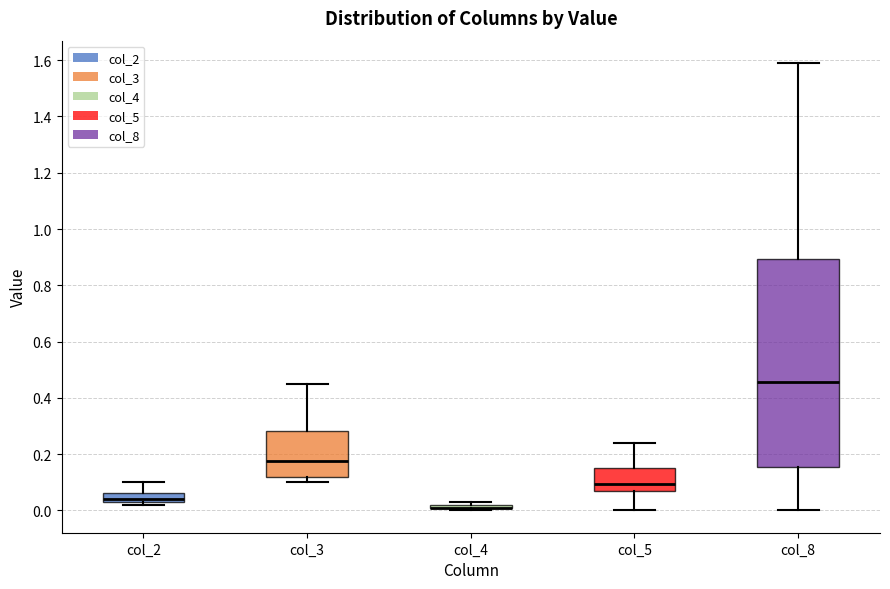

Reading left to right, transcribe this box plot: for each box, give where its median line is, the range the box spans, and where its two whiskers end, as read against the y-axis. The values are not printed on the chart, so give them approximately, as read against the axis.

col_2: median 0.04 (just above the box's lower edge), box 0.04 to 0.06, whiskers 0.02 to 0.10
col_3: median 0.18, box 0.12 to 0.28, whiskers 0.10 to 0.46
col_4: box collapsed to a line at 0.02, whiskers 0.00 to 0.04
col_5: median 0.10, box 0.08 to 0.16, whiskers 0.00 to 0.24
col_8: median 0.46, box 0.16 to 0.90, whiskers 0.00 to 1.60